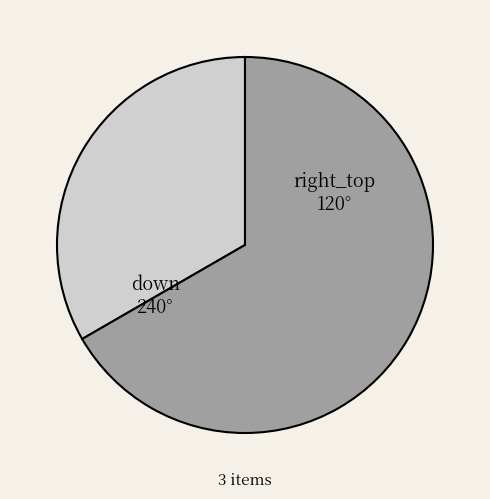

What is the largest slice in the pie chart?

down